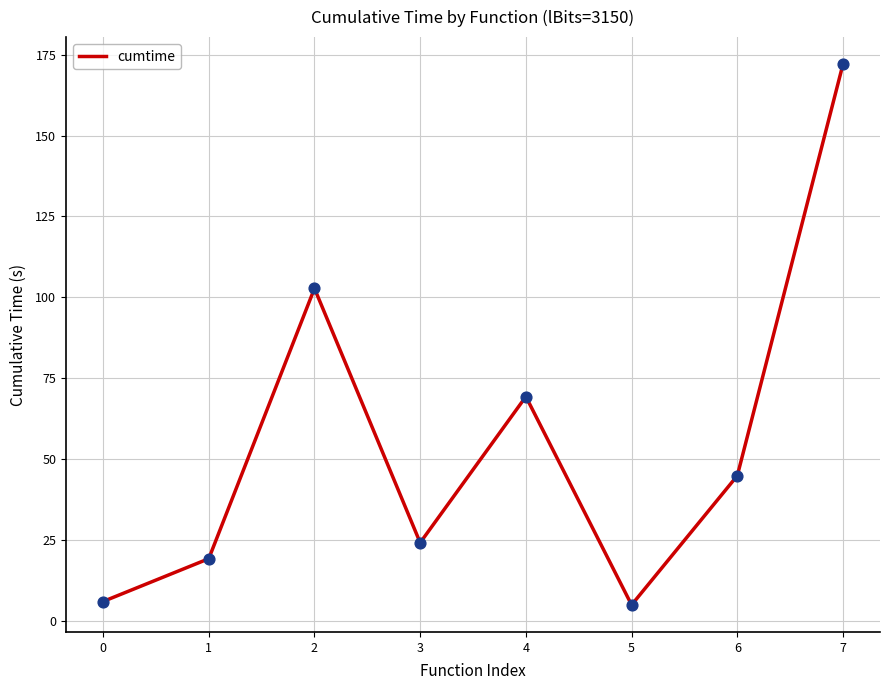

What is the change in value from 0 to 3?

+18.2